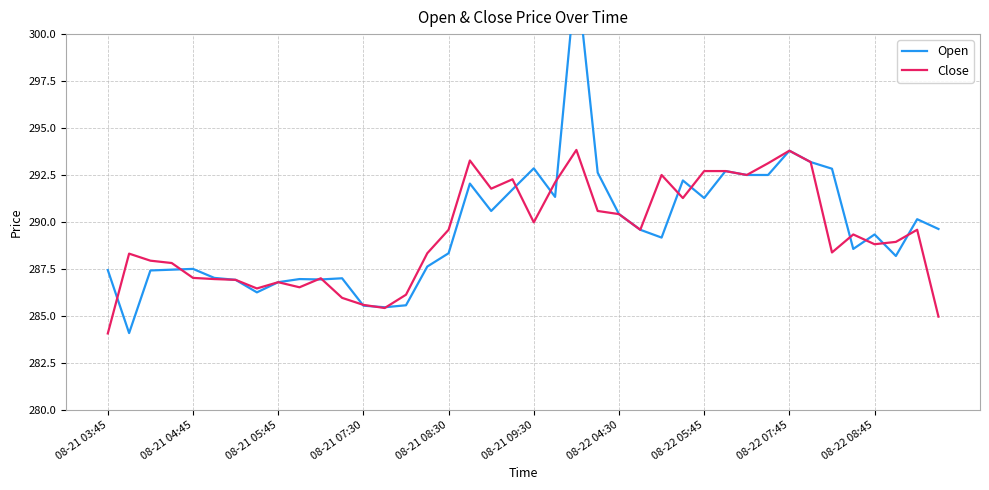

What are all the series names shown in the legend?

Open, Close